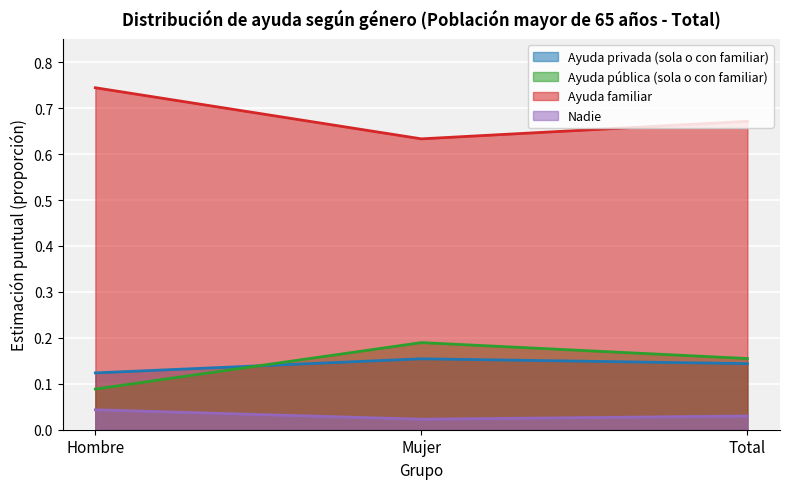

Which label corresponds to the largest value in the chart?

Hombre